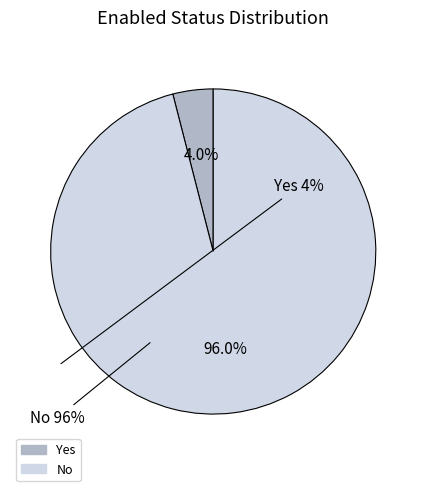

Combined, do No and Yes account for over 50%?

Yes